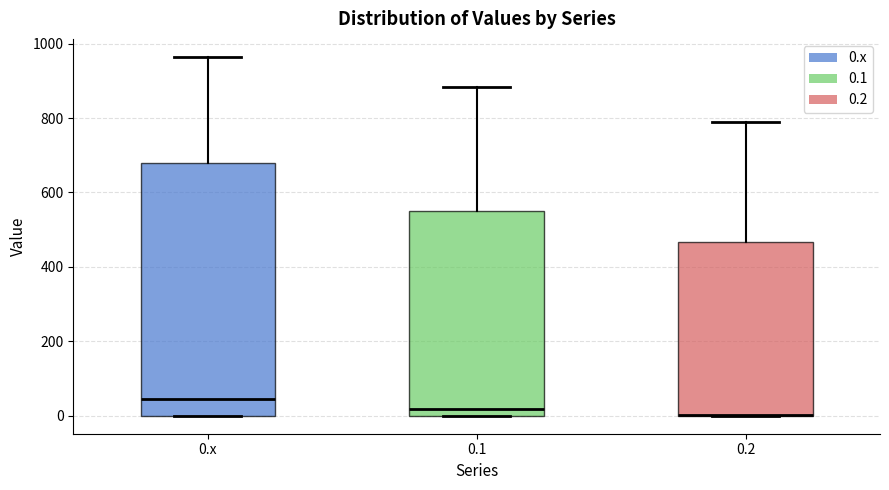

Where is the lower edge of the box for 0.x on the y-axis? The values are not printed on the chart, so give them approximately, as read against the axis.

0